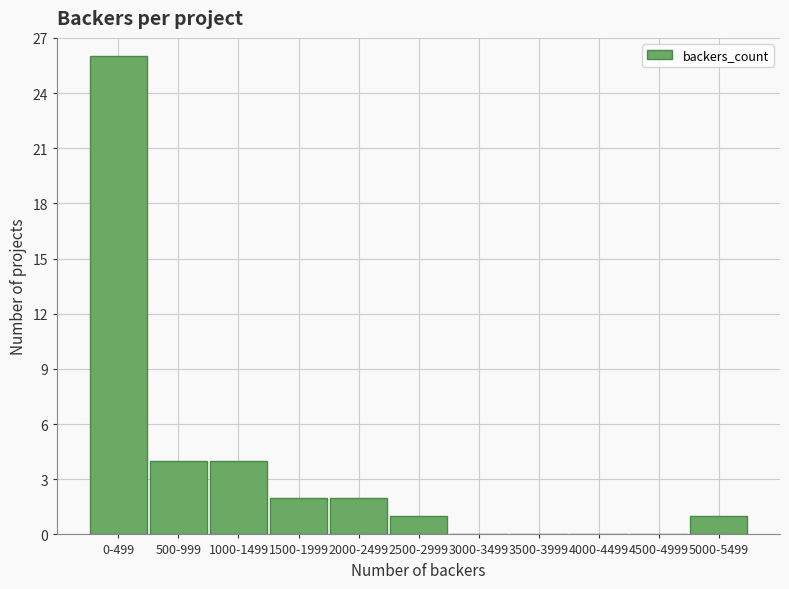

Reading left to right, transcribe all the data shown in this chart.

0-499=26	500-999=4	1000-1499=4	1500-1999=2	2000-2499=2	2500-2999=1	3000-3499=0	3500-3999=0	4000-4499=0	4500-4999=0	5000-5499=1